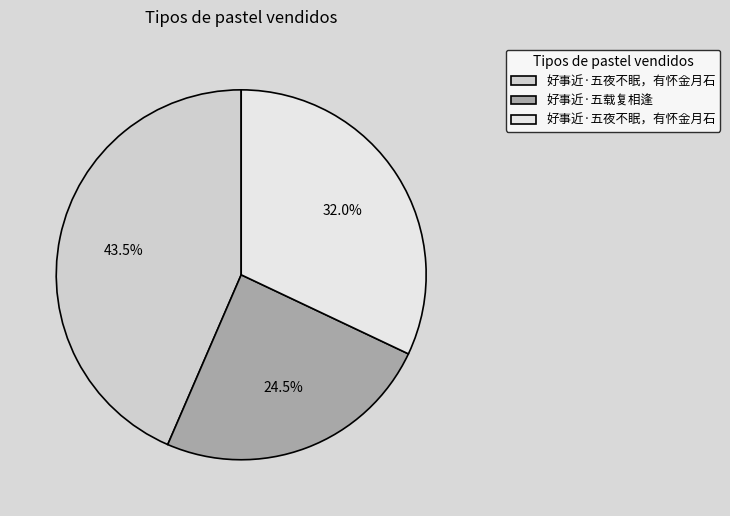

Is there a majority slice in this chart?

No